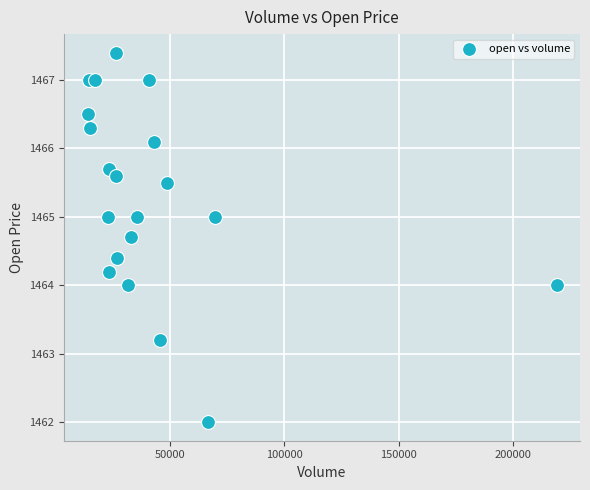

What is the range of Y values (max minus min)?

5.4